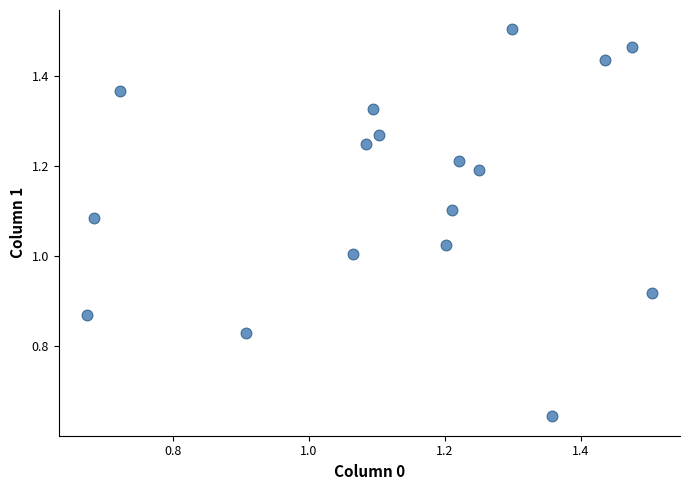

How many data points are displayed?

17